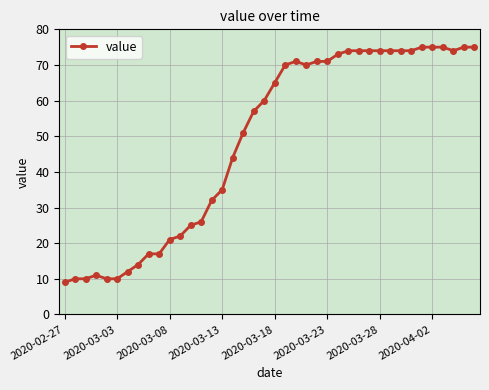

Does the chart have visible grid lines?

Yes